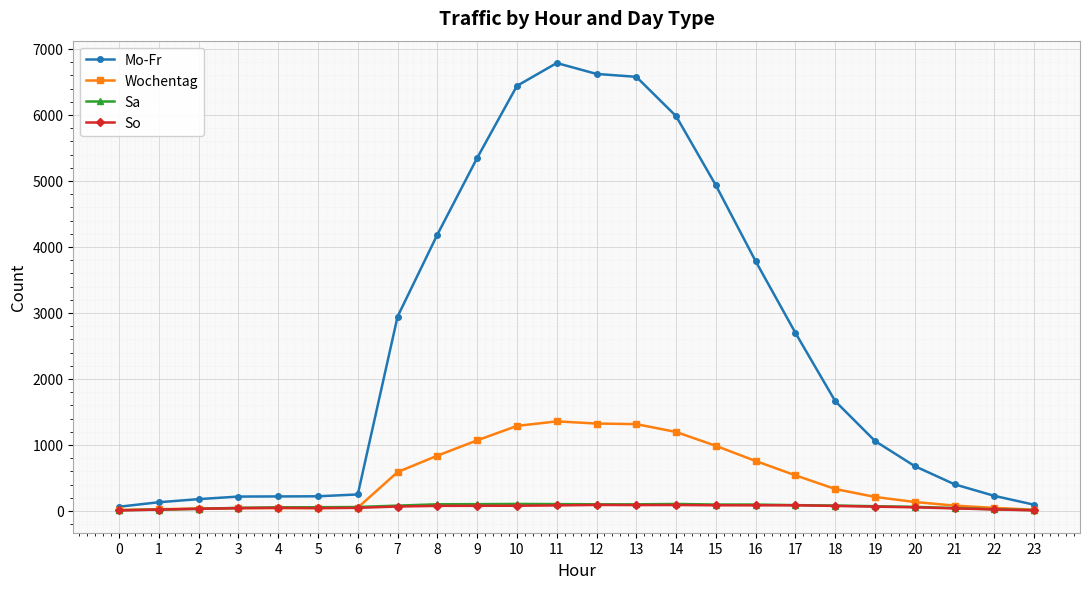

Which series changed the most between 0 and 12?

Mo-Fr